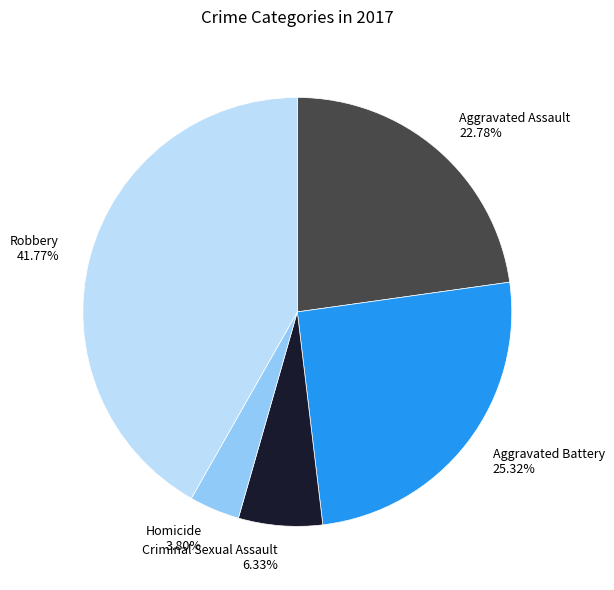

Is there any slice that represents more than half of the pie?

No